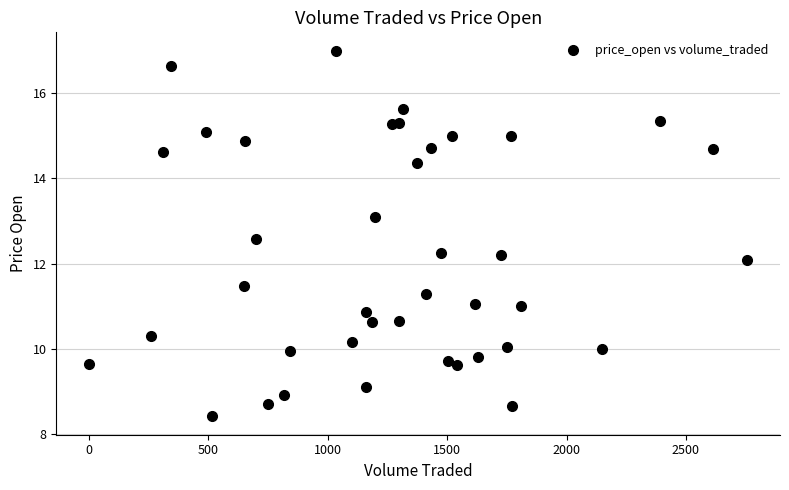

What is the range of Y values (max minus min)?

8.6